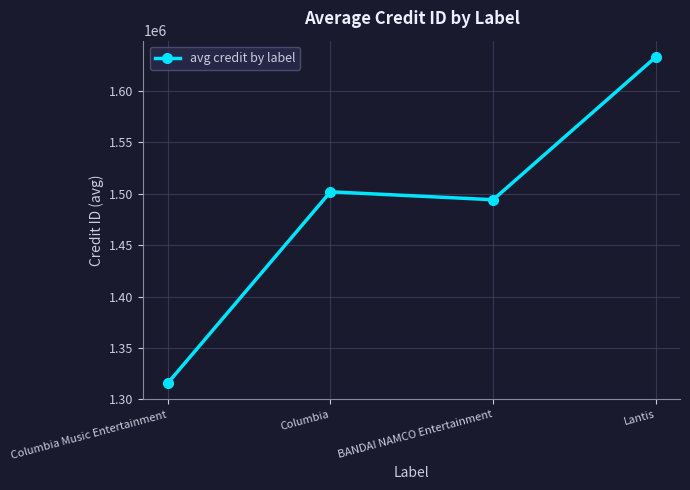

How many lines are shown in the chart?

1